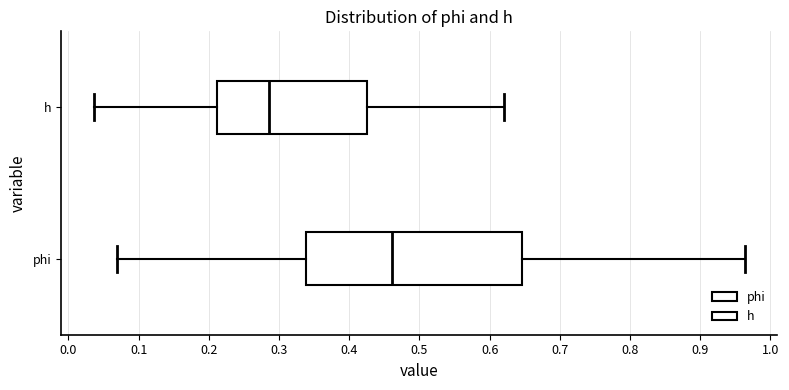

Which box's median line is the furthest to the right?

phi